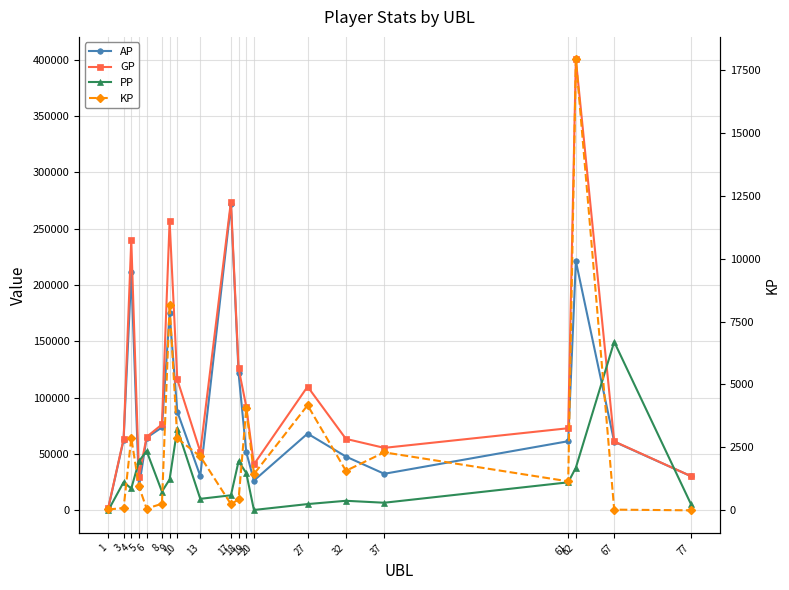

At which category is the sum across all series the highest?

62